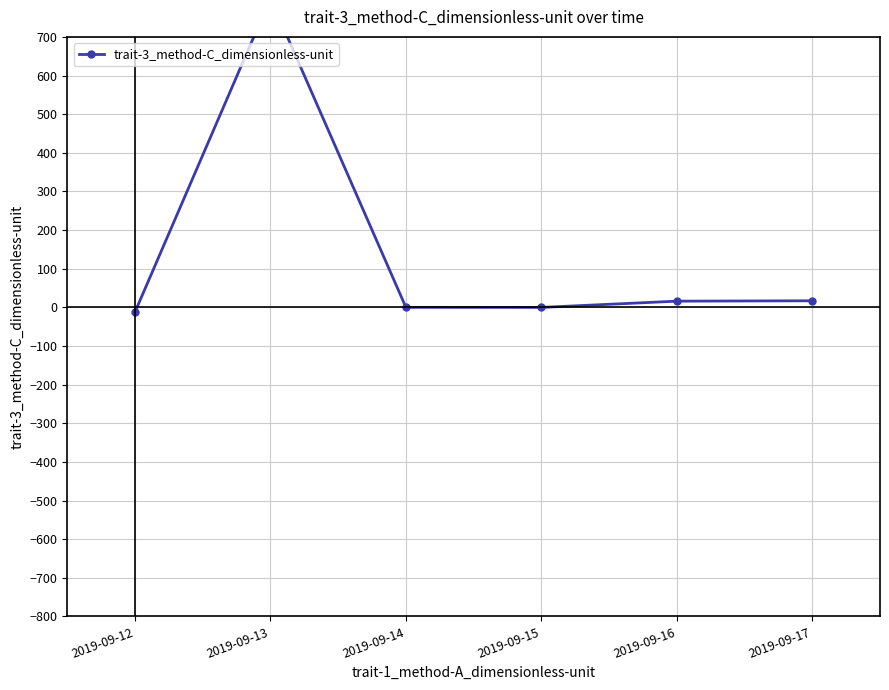

True or false: the data shows -0.1 at 2019-09-15.

True